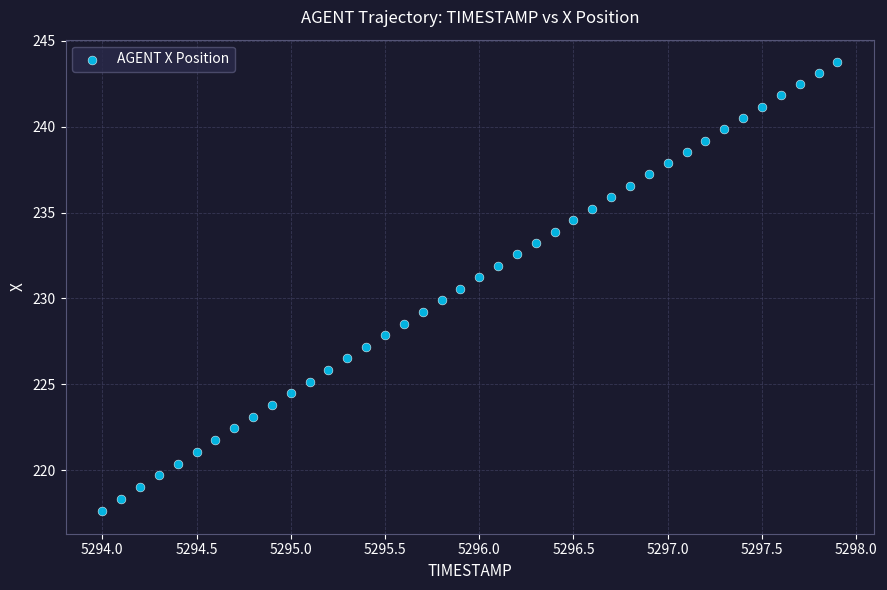

What is the range of X values (max minus min)?

3.9